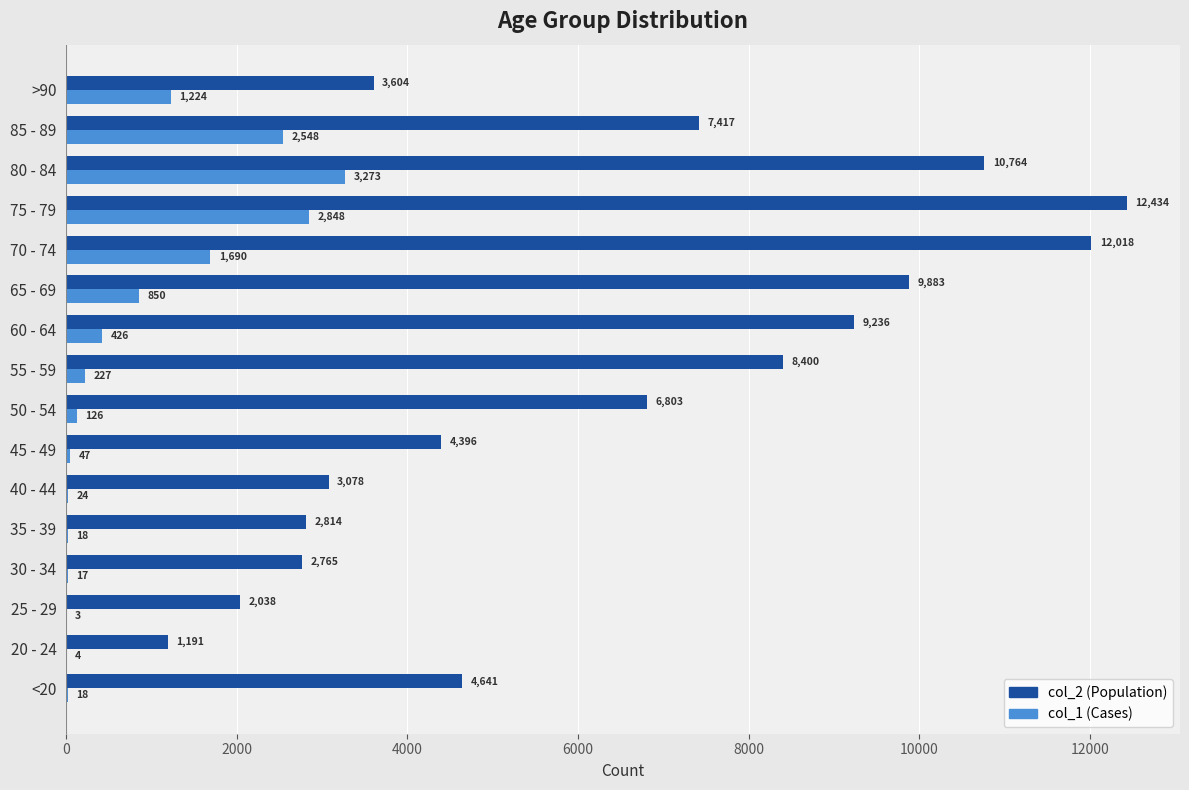

How many series are shown in this chart?

2